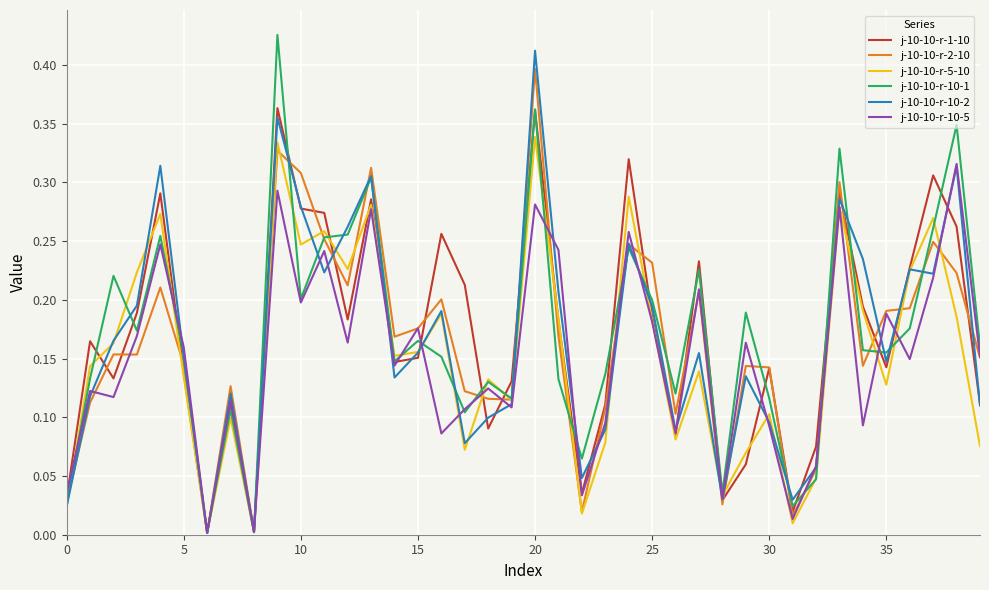

After their last crossing, which series has the higher values: j-10-10-r-2-10 or j-10-10-r-10-5?

j-10-10-r-10-5